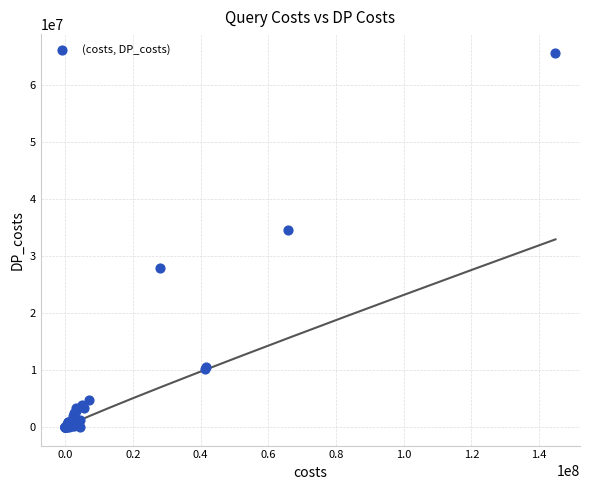

What Y value in the scatter plot is closest to 32866144?

34596825